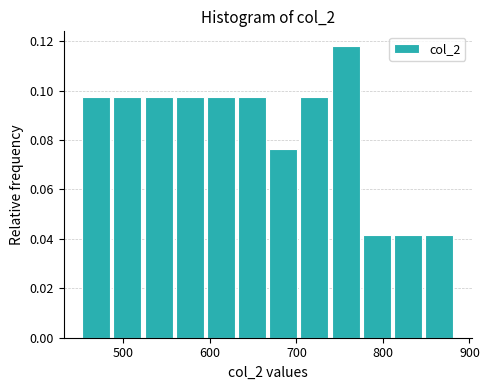

Read against the x-axis, roughly where is the centre of the tallest bar?

760